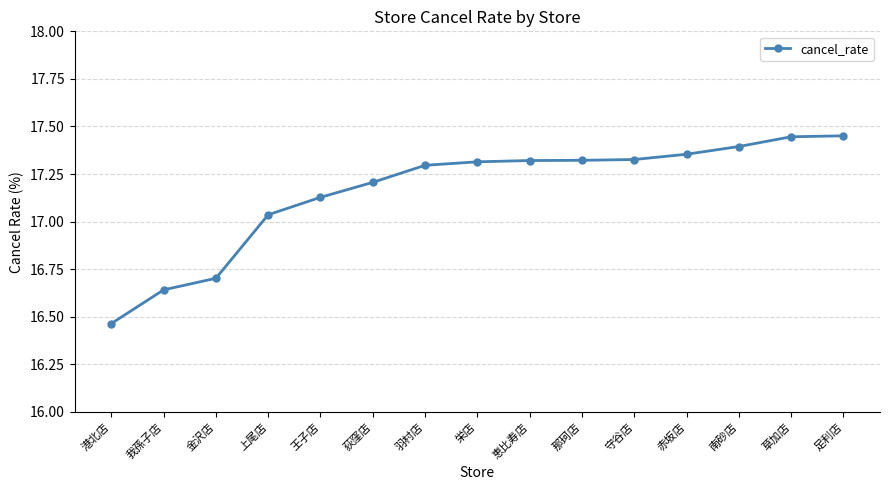

At which category does the chart reach its minimum across all series?

港北店